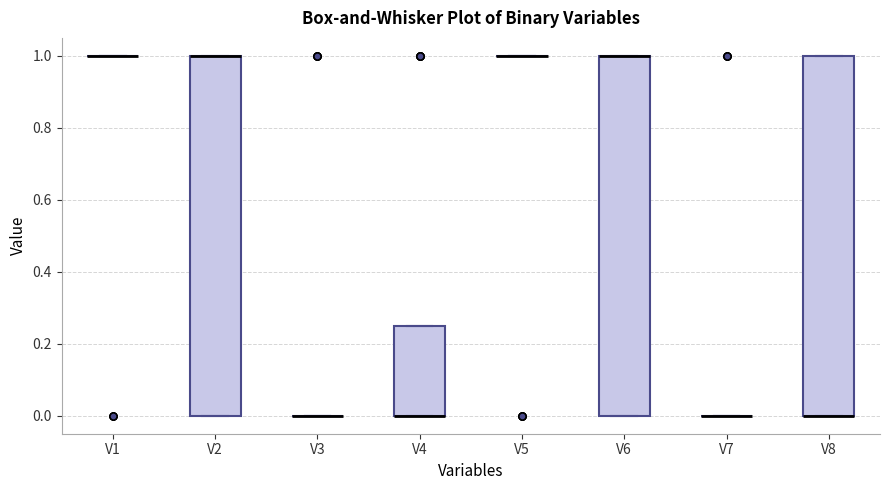

Reading left to right, transcribe this box plot: for each box, give where its median line is, the range the box spans, and where its two whiskers end, as read against the y-axis. The values are not printed on the chart, so give them approximately, as read against the axis.

V1: box collapsed to a line at 1.00, whiskers 1.00 to 1.00
V2: median 1.00 (drawn on the box's upper edge), box 0.00 to 1.00, whiskers 0.00 to 1.00
V3: box collapsed to a line at 0.00, whiskers 0.00 to 0.00
V4: median 0.00 (drawn on the box's lower edge), box 0.00 to 0.26, whiskers 0.00 to 0.26
V5: box collapsed to a line at 1.00, whiskers 1.00 to 1.00
V6: median 1.00 (drawn on the box's upper edge), box 0.00 to 1.00, whiskers 0.00 to 1.00
V7: box collapsed to a line at 0.00, whiskers 0.00 to 0.00
V8: median 0.00 (drawn on the box's lower edge), box 0.00 to 1.00, whiskers 0.00 to 1.00